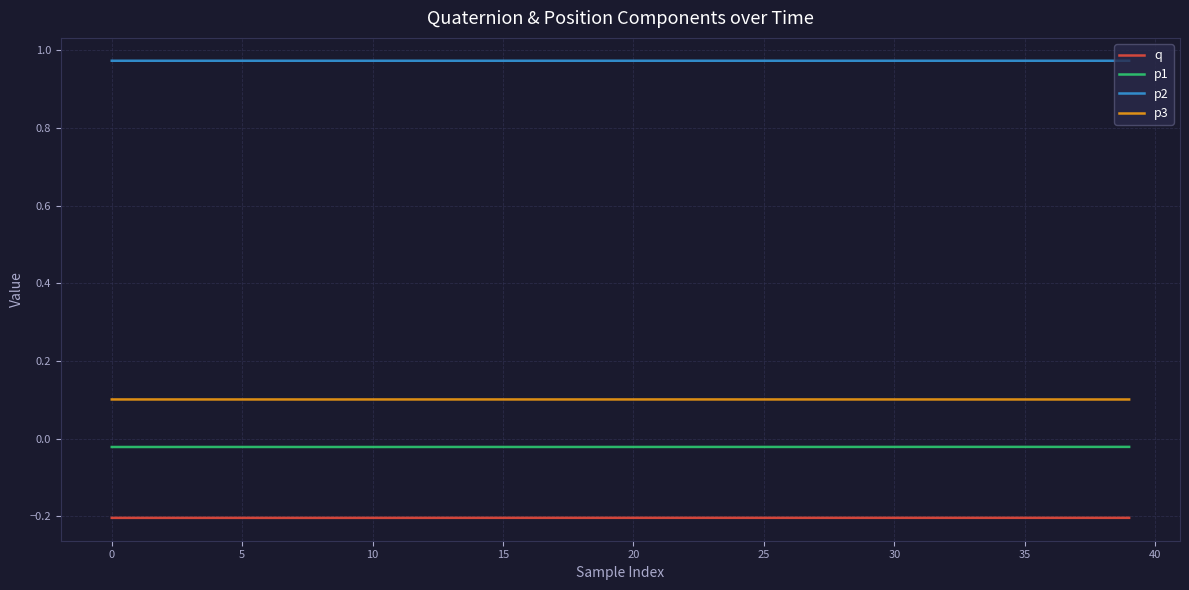

Rank the series by their maximum value, from highest to lowest.

p2, p3, p1, q